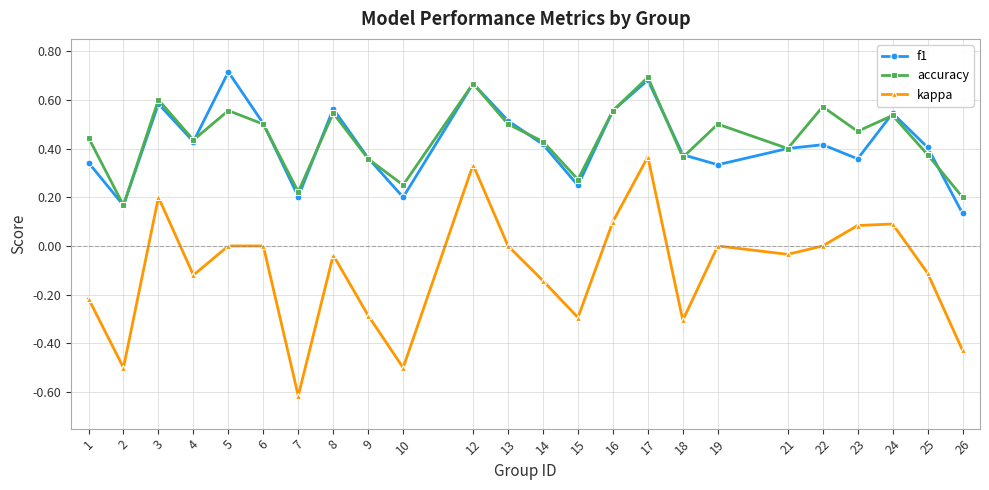

What are all the series names shown in the legend?

f1, accuracy, kappa